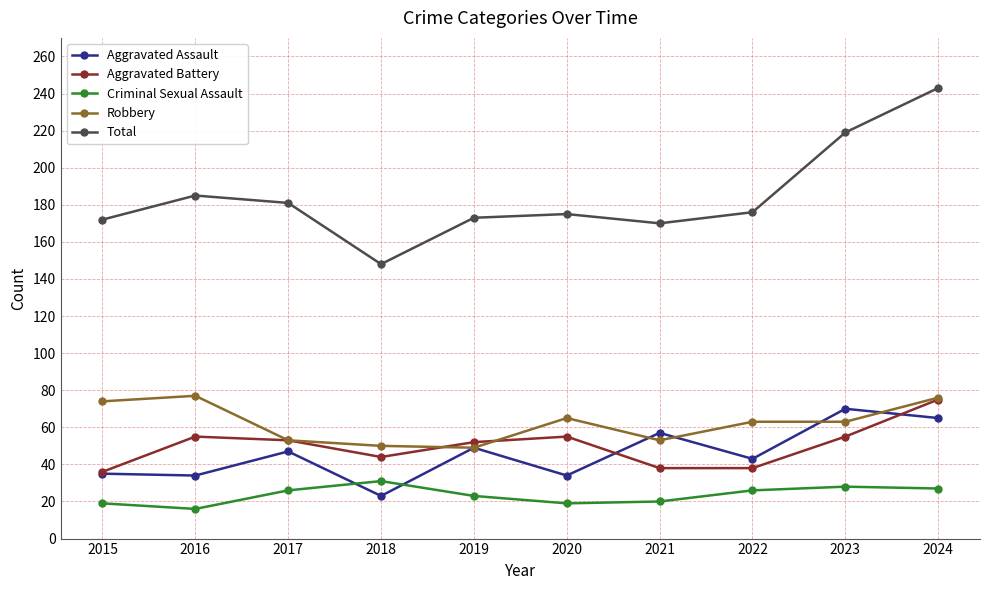

What is the value of the Criminal Sexual Assault point at the 4th from the left?

31